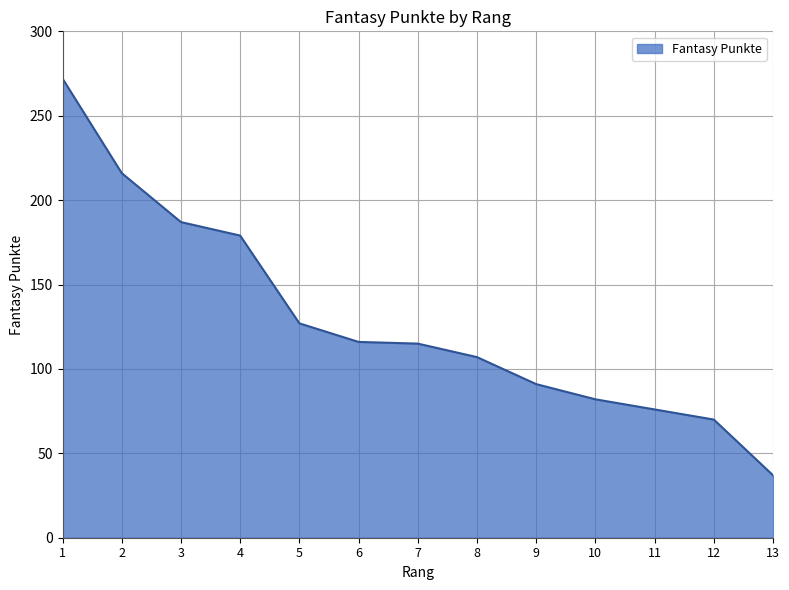

Between 11 and 4, which is larger?

4